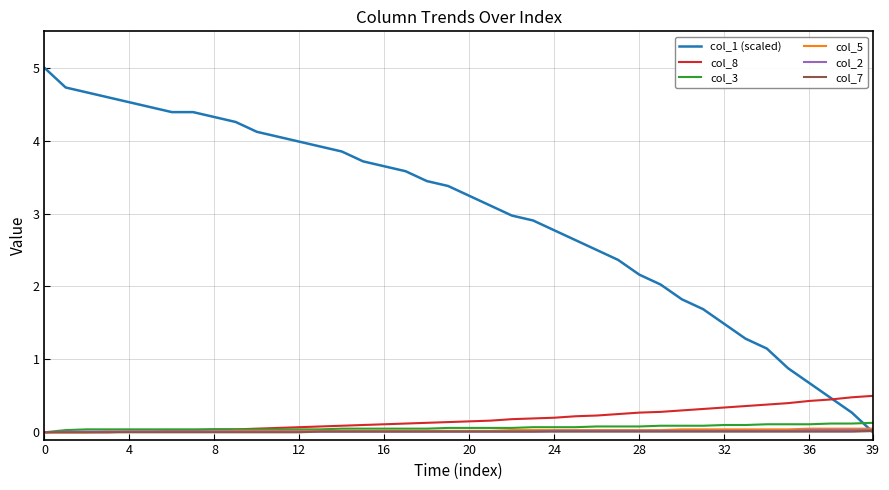

Which series has the widest spread of values?

col_1 (scaled)